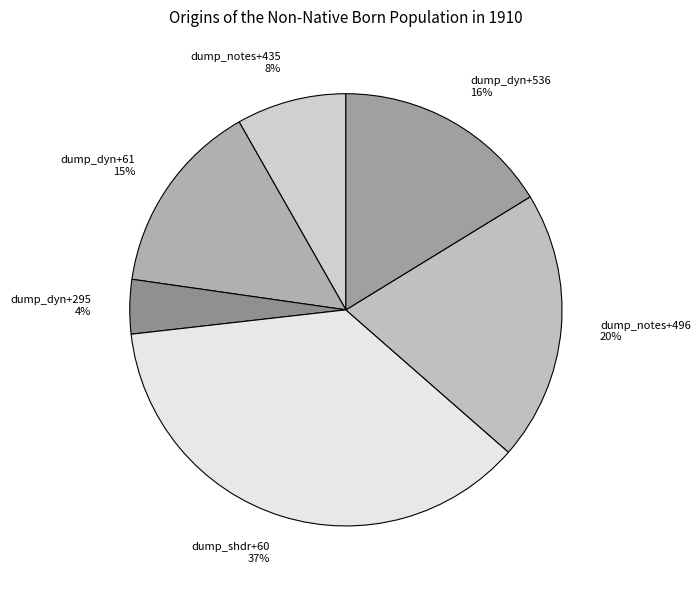

True or false: dump_dyn+536 accounts for 16% of the total.

True